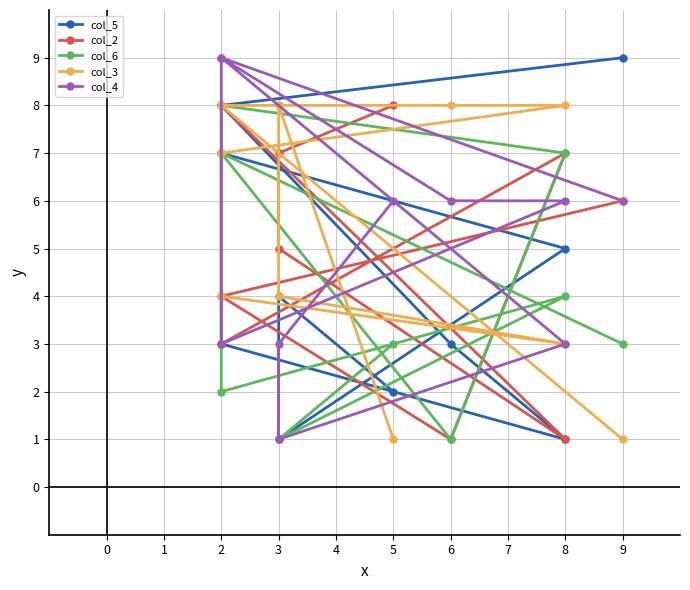

Where is the first local minimum for col_4?

2